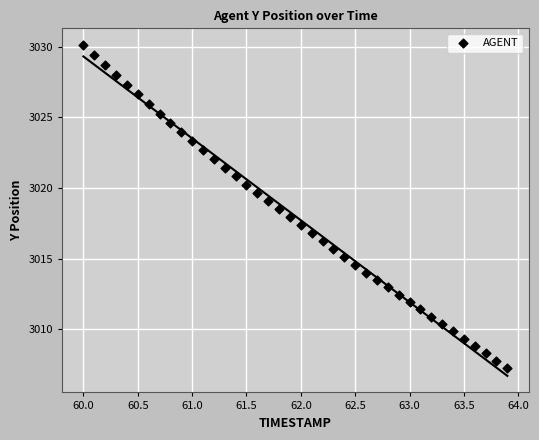

What is the range of Y values (max minus min)?

22.9